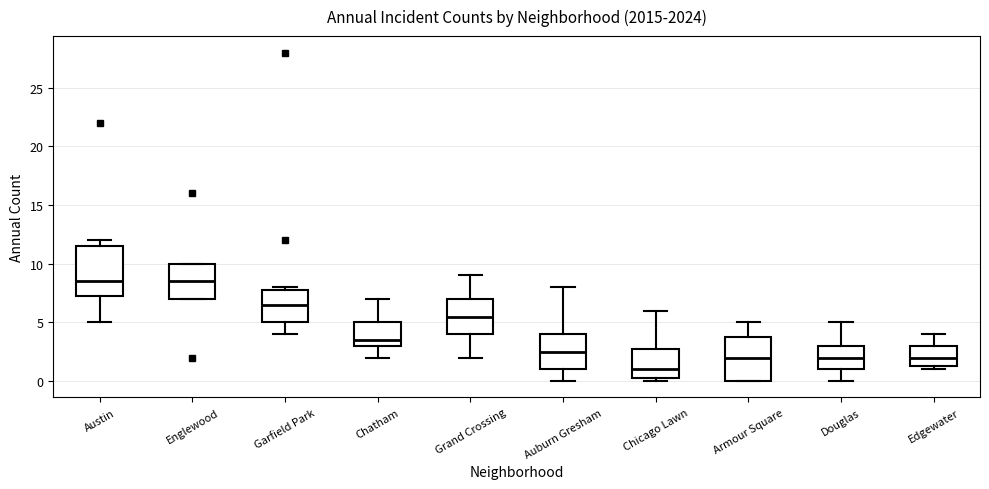

Reading left to right, transcribe this box plot: for each box, give where its median line is, the range the box spans, and where its two whiskers end, as read against the y-axis. The values are not printed on the chart, so give them approximately, as read against the axis.

Austin: median 8.5, box 7.5 to 11.5, whiskers 5.0 to 12.0
Englewood: median 8.5, box 7.0 to 10.0, whiskers 7.0 to 10.0
Garfield Park: median 6.5, box 5.0 to 8.0, whiskers 4.0 to 8.0 (just above the box's upper edge)
Chatham: median 3.5, box 3.0 to 5.0, whiskers 2.0 to 7.0
Grand Crossing: median 5.5, box 4.0 to 7.0, whiskers 2.0 to 9.0
Auburn Gresham: median 2.5, box 1.0 to 4.0, whiskers 0.0 to 8.0
Chicago Lawn: median 1.0, box 0.5 to 3.0, whiskers 0.0 to 6.0
Armour Square: median 2.0, box 0.0 to 4.0, whiskers 0.0 to 5.0
Douglas: median 2.0, box 1.0 to 3.0, whiskers 0.0 to 5.0
Edgewater: median 2.0, box 1.5 to 3.0, whiskers 1.0 to 4.0